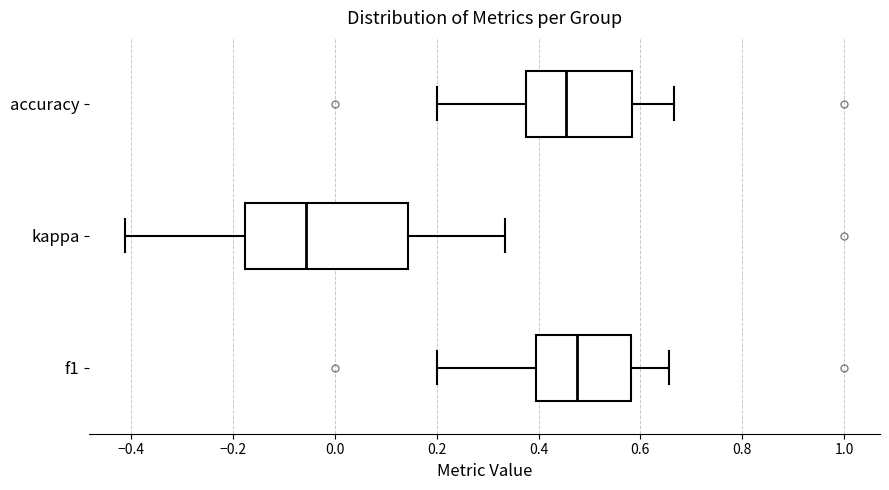

Which box has the furthest to the left median line?

kappa